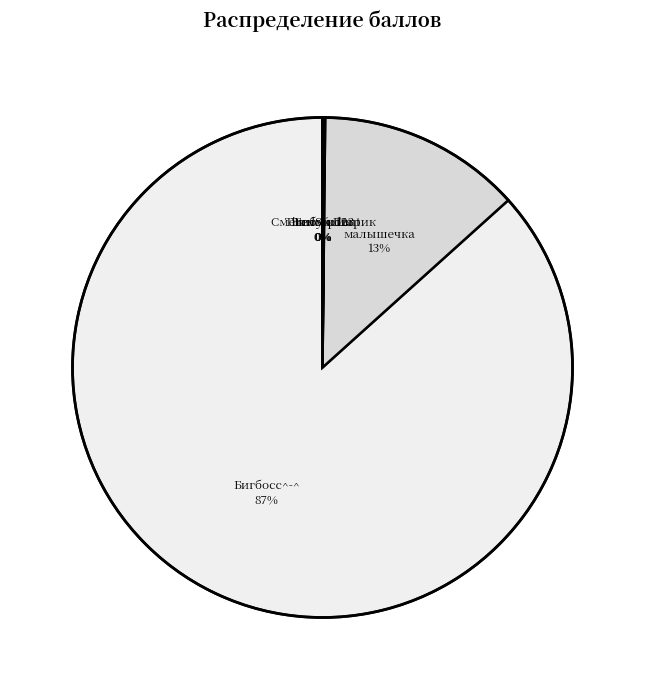

Count the number of slices in the pie.

6